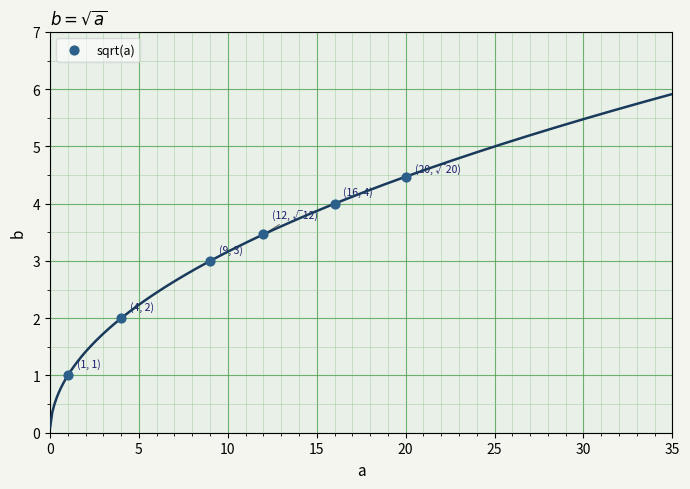

What is the average X value?

10.3